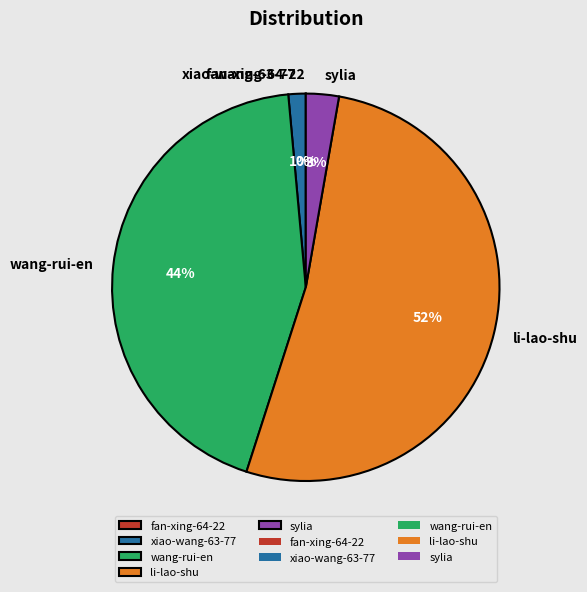

Between sylia and li-lao-shu, which is larger?

li-lao-shu